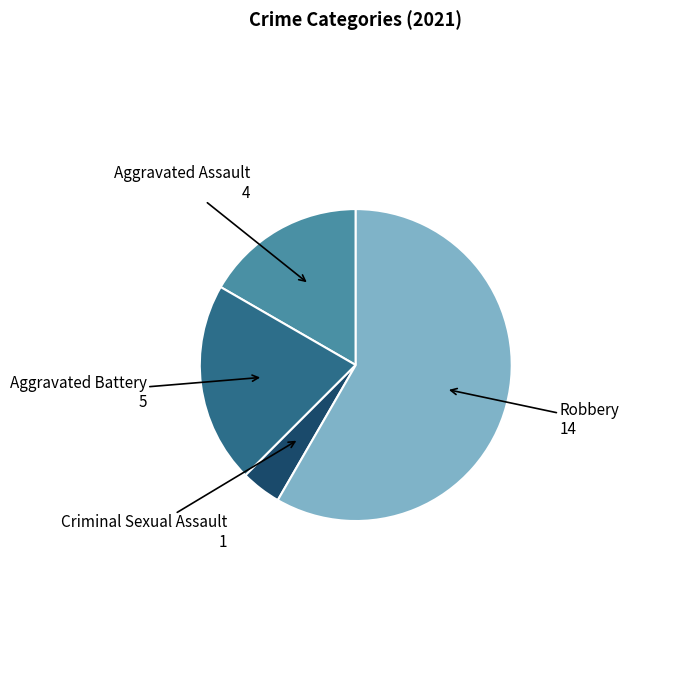

Is there a majority slice in this chart?

Yes